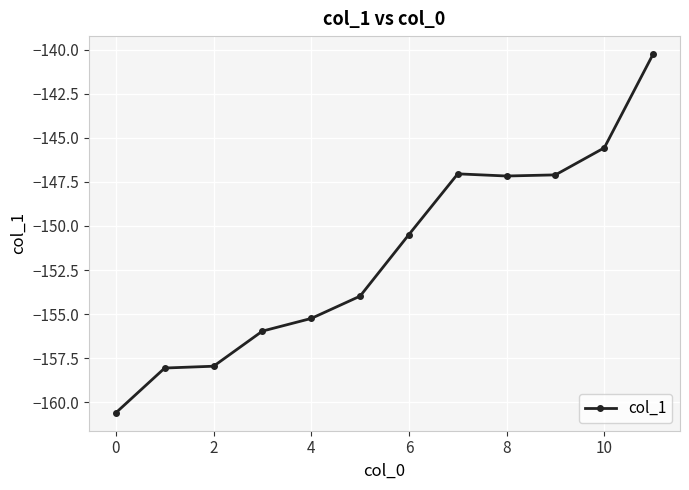

True or false: there are more than 2 points higher than both neighbors.

False